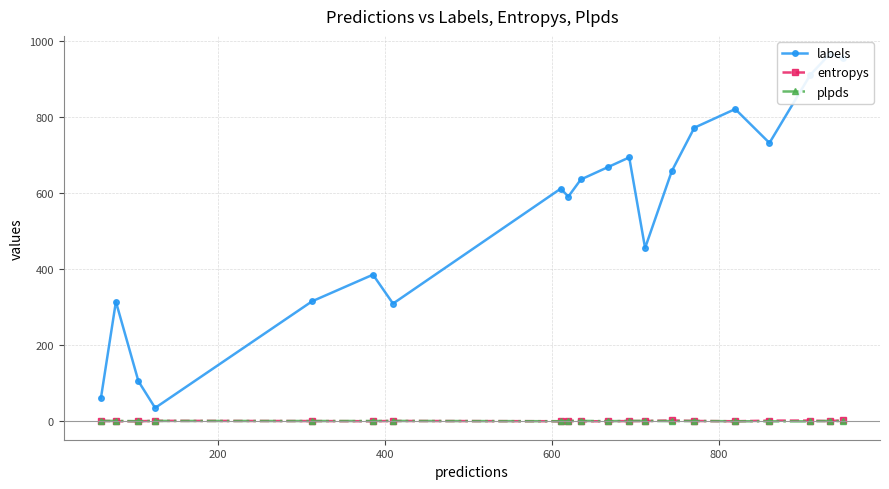

What is the value of the entropys point at the 12th from the left?

0.5